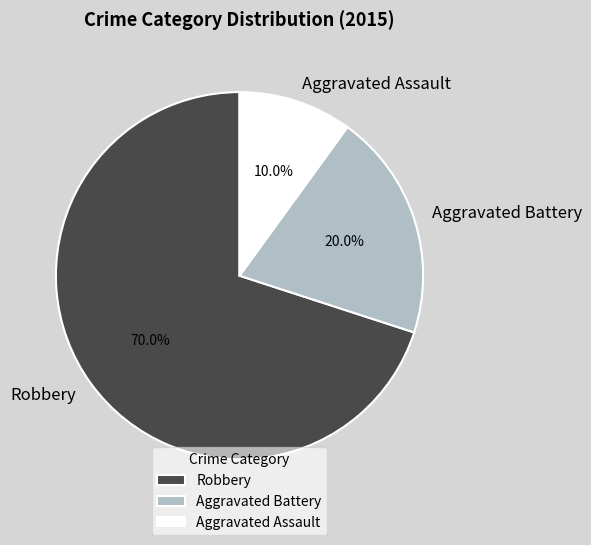

Approximately how many times larger is the value at Aggravated Assault compared to Aggravated Battery?

0.5